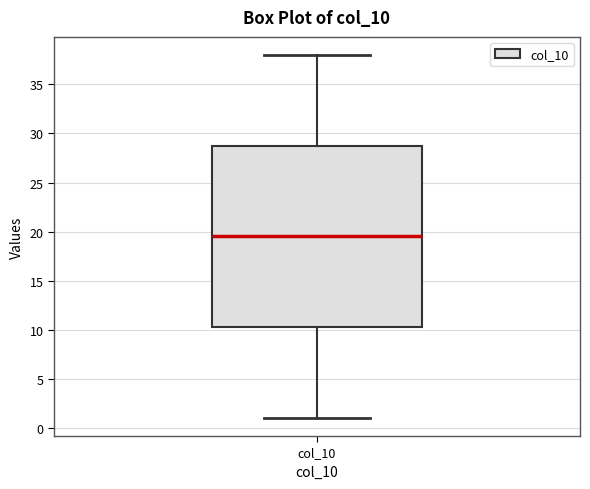

Read this box plot against the y-axis: the position of the median line, the range covered by the box, and the ends of both whiskers. The values are not printed on the chart, so give them approximately, as read against the axis.

median 19.5, box 10.5 to 29.0, whiskers 1.0 to 38.0